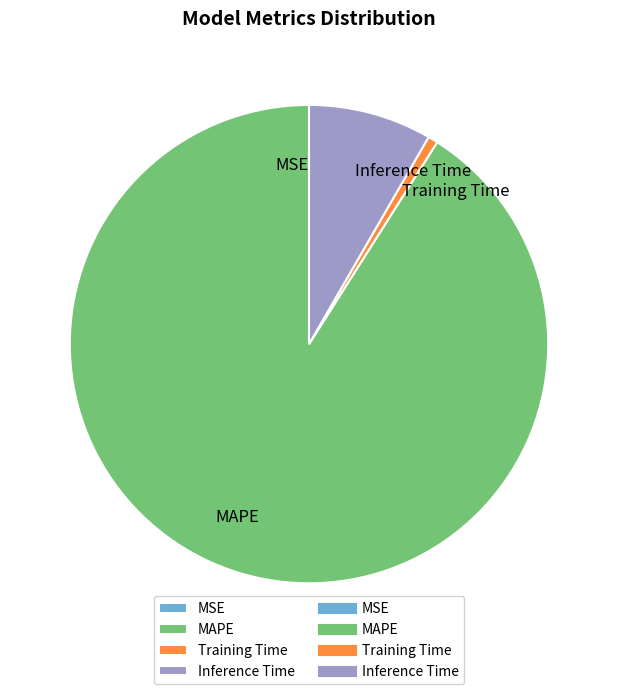

True or false: MAPE accounts for 76% of the total.

False